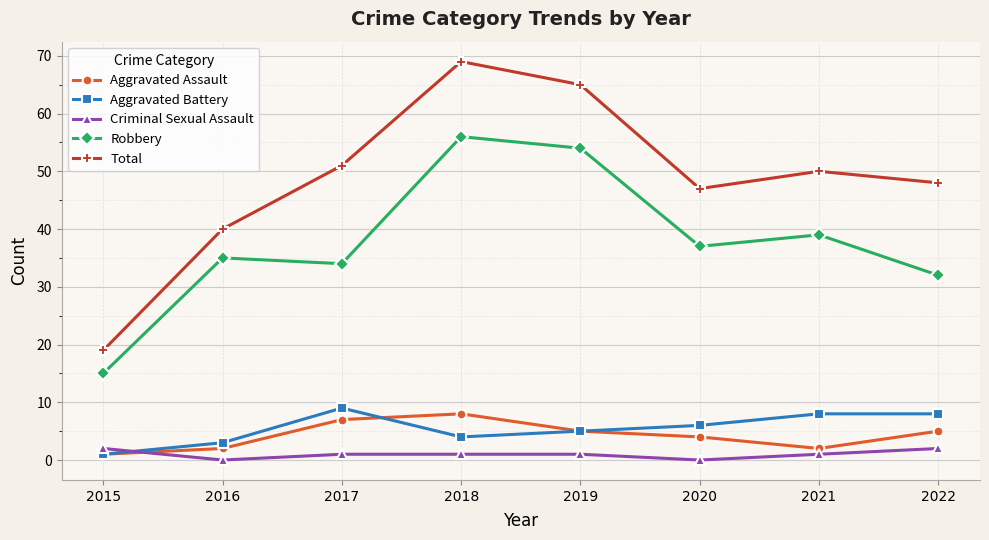

True or false: Total and Aggravated Assault intersect in this chart.

False